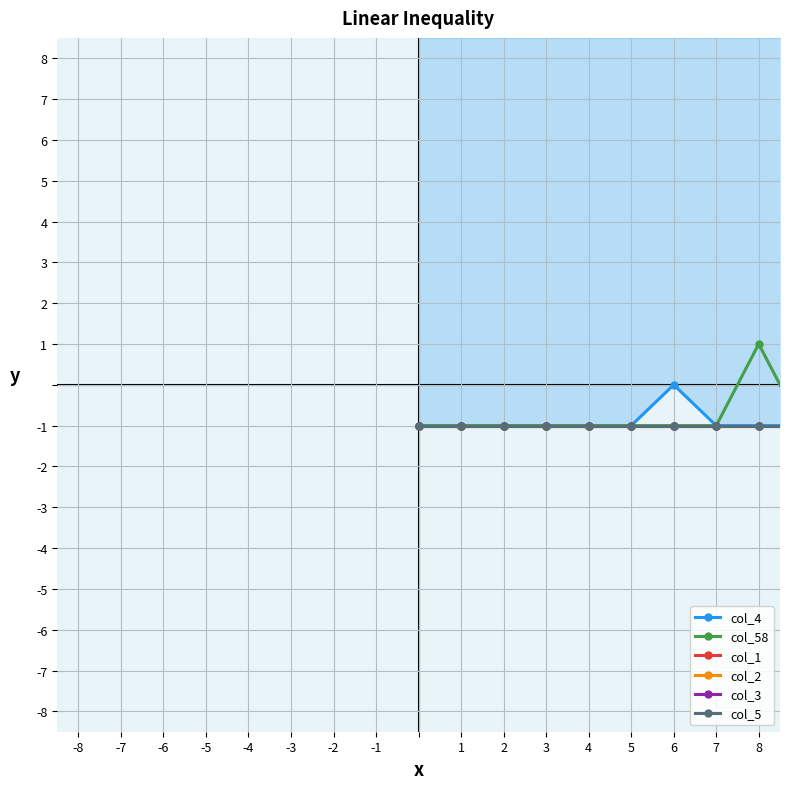

The col_58 series shows -1 at 2. True or false?

True